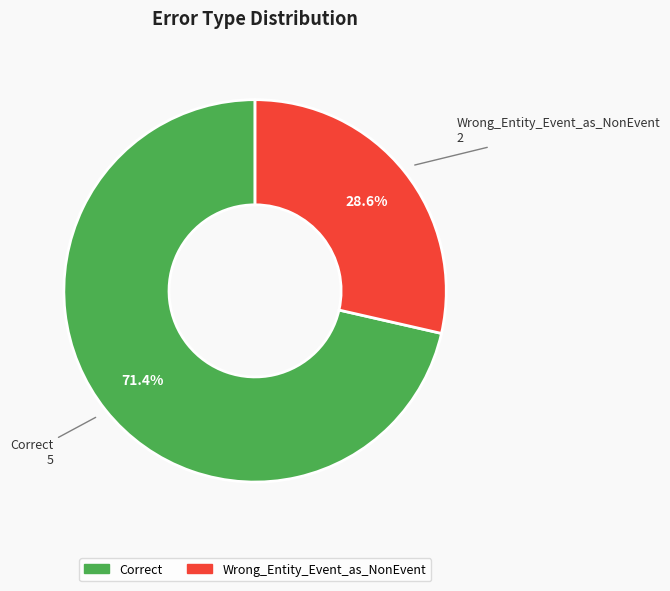

Which category has the smallest portion of the pie?

Wrong_Entity_Event_as_NonEvent